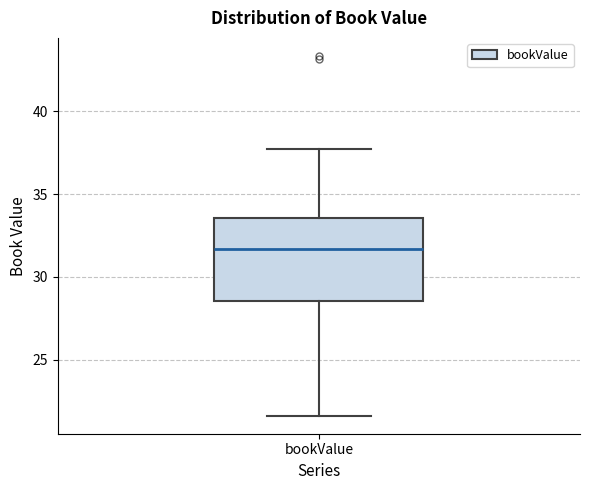

Where does the upper whisker of the box for bookValue end on the y-axis? The values are not printed on the chart, so give them approximately, as read against the axis.

37.5